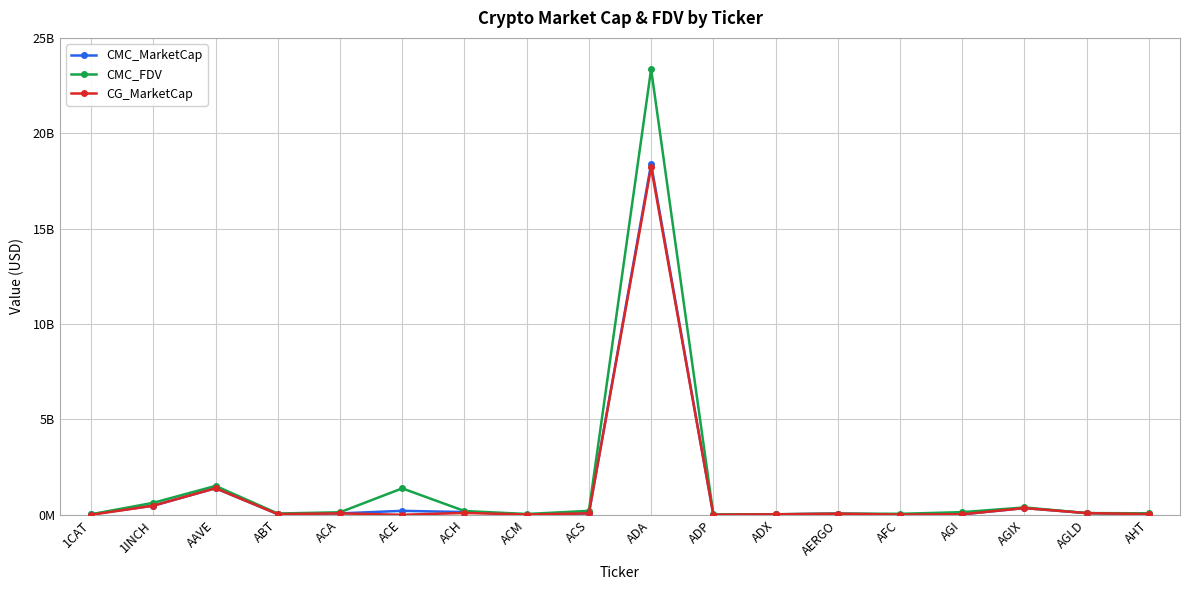

Reading left to right, list all the values displayed in this chart.

CMC_MarketCap: 27441137.5	478100289.9	1392512945.1	35863291.5	73666089.9	207139271.0	144194659.1	12623352.1	76570065.7	18387846036.6	3997081.3	25354995.8	57644809.0	12488446.6	25459248.9	351517015.1	89047616.8	33642339.5
CMC_FDV: 27441137.5	629371215.6	1514144564.2	67684229.5	133070113.4	1385987169.5	198652279.2	41812200.4	206363513.7	23358858122.8	18082939.2	26678697.9	64769448.4	51306840.2	139663372.0	385555840.6	89047616.8	78460122.9
CG_MarketCap: 0.0	477825591.0	1393273960.0	34492593.0	73682872.0	0.0	98348760.0	12642097.0	76574298.0	18219067282.0	3999455.0	25624746.0	57684265.0	12508407.0	27569446.0	351508814.0	89137791.0	34997239.0